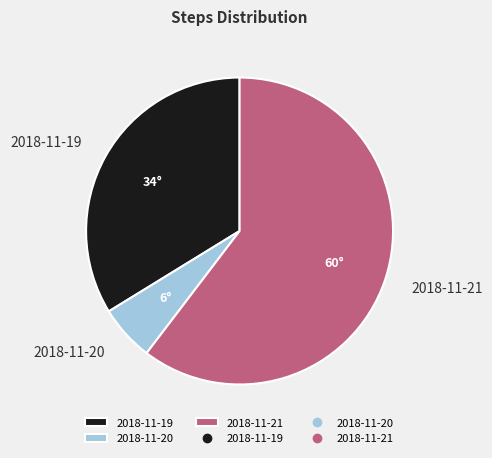

Is there a majority slice in this chart?

Yes